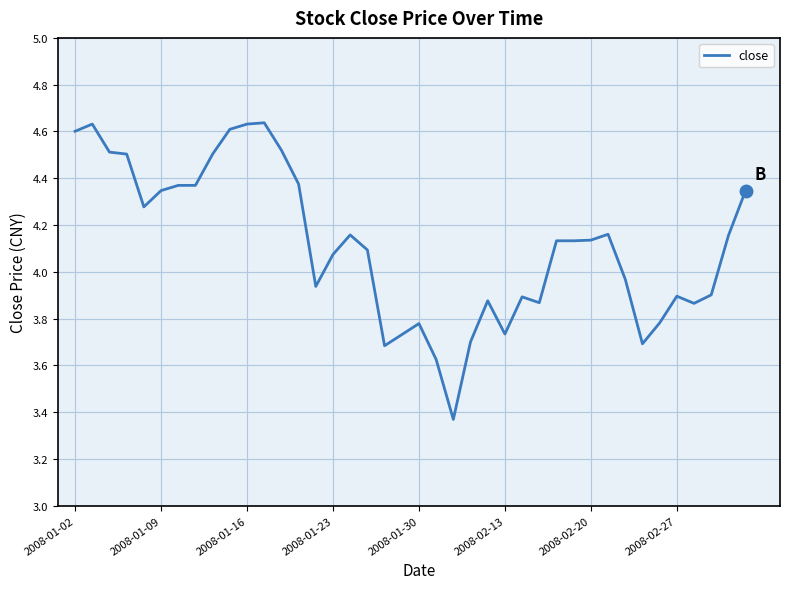

Does the chart have visible grid lines?

Yes